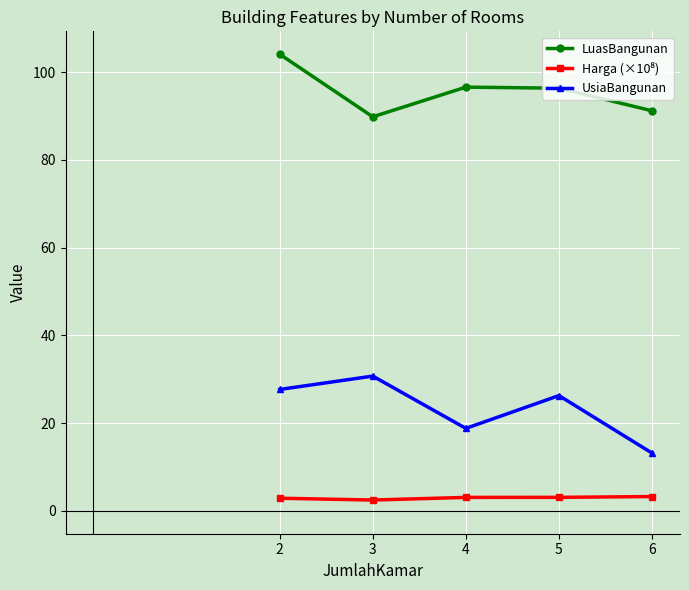

True or false: LuasBangunan and UsiaBangunan cross at least once.

False